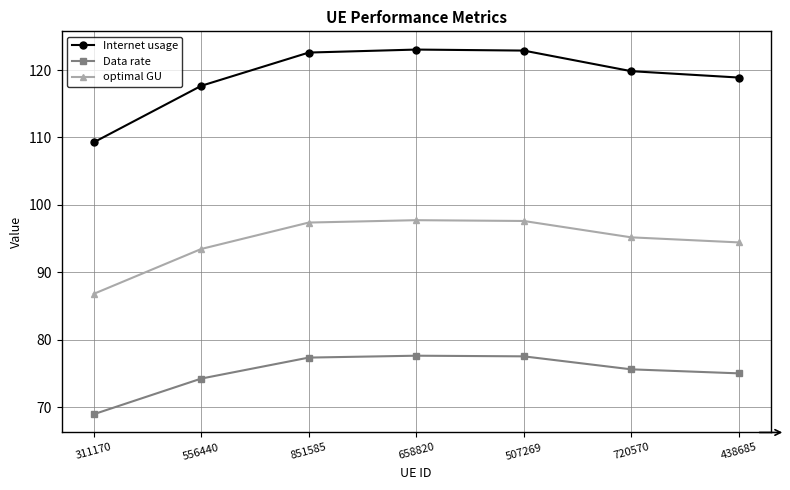

Which category has the lowest value across all series?

311170